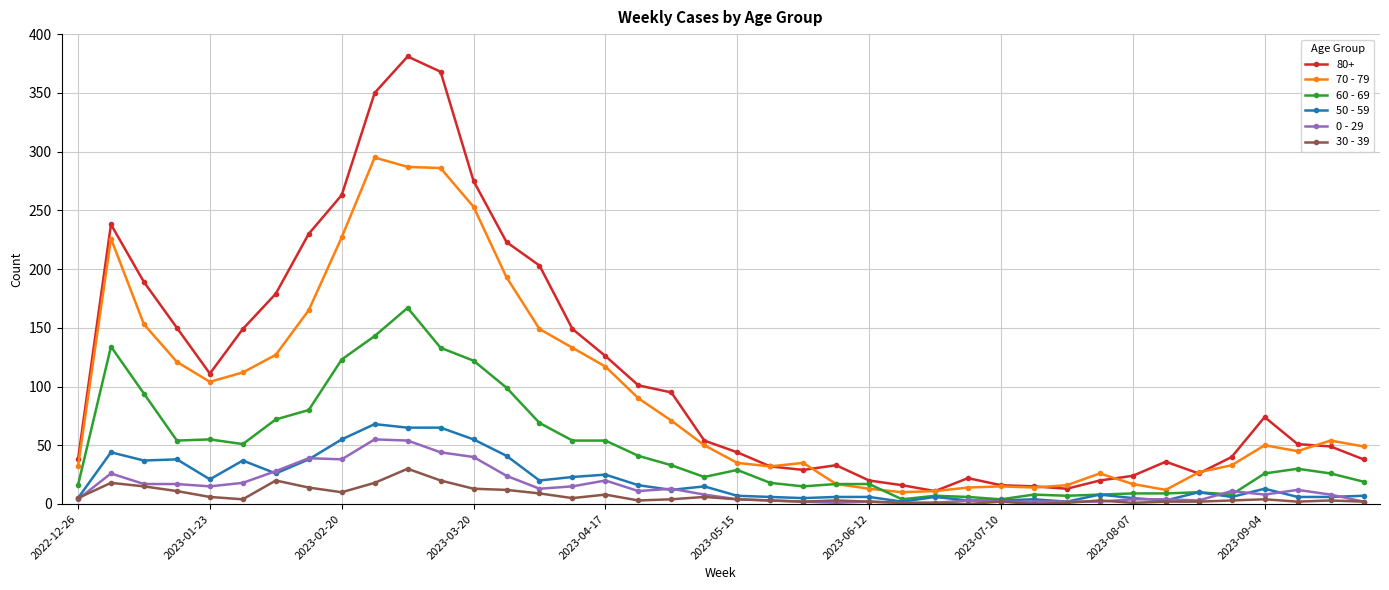

Which series has the largest range (max minus min)?

80+